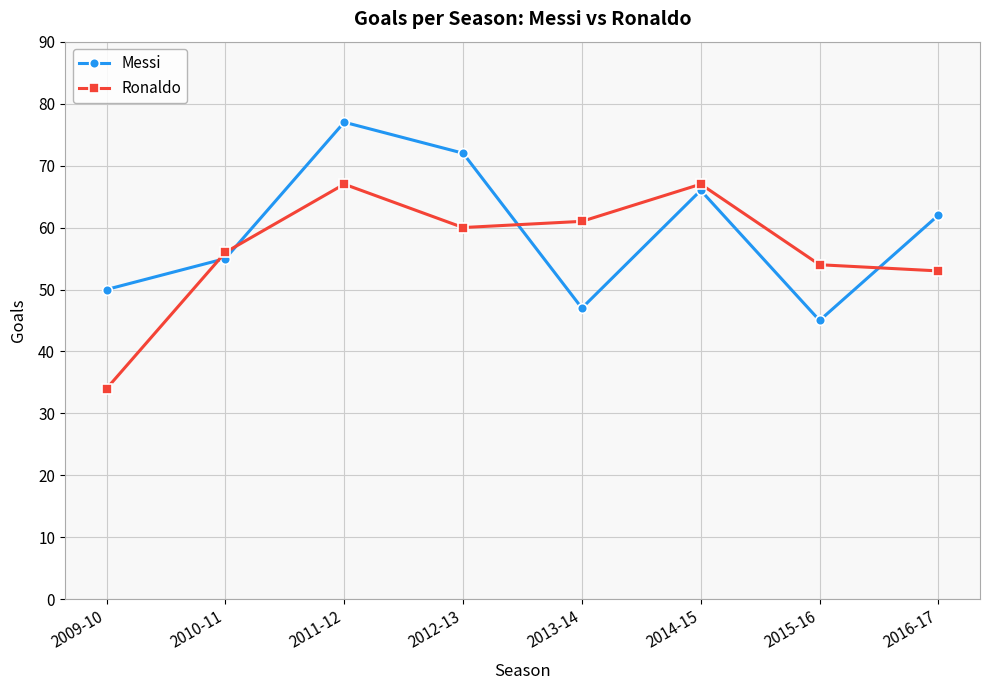

Where do Messi and Ronaldo first cross each other?

2009-10 and 2010-11